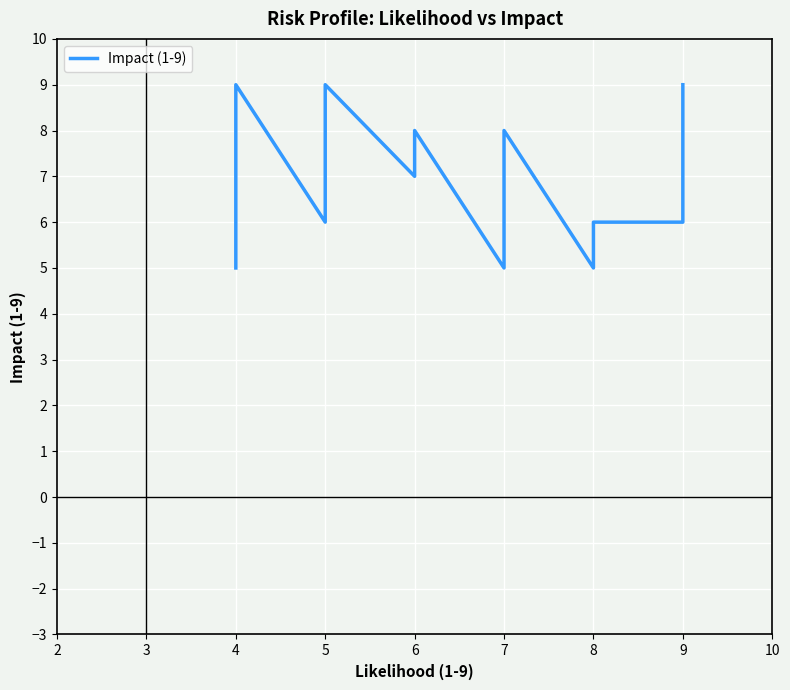

The chart shows a value of 7 at 4. True or false?

False